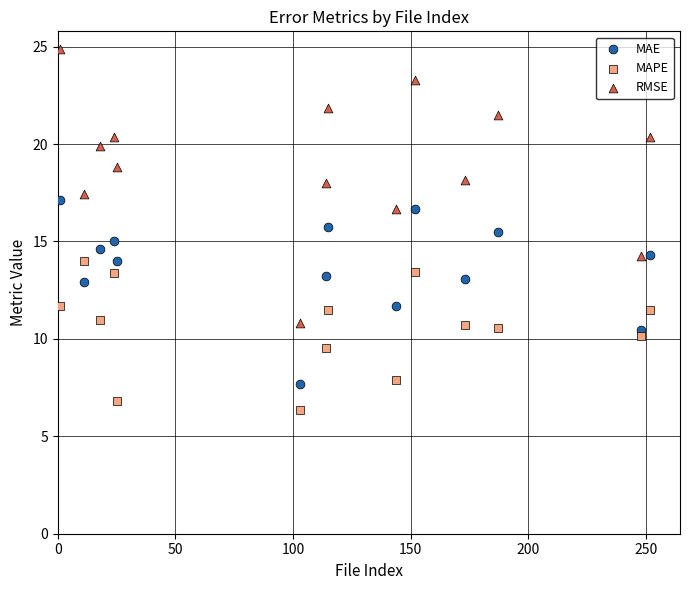

Across all data points, what is the range of Y values (max minus min)?

18.5